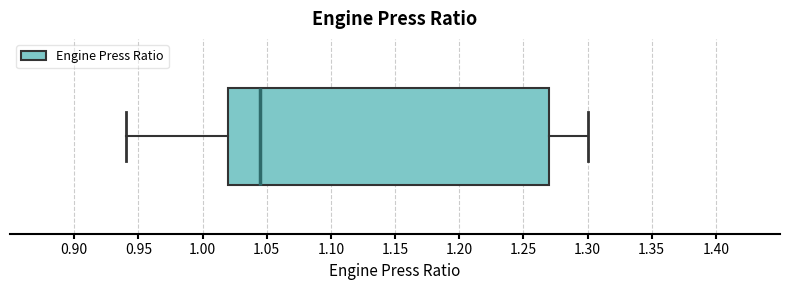

Read this box plot against the x-axis: the position of the median line, the range covered by the box, and the ends of both whiskers. The values are not printed on the chart, so give them approximately, as read against the axis.

median 1.045, box 1.020 to 1.270, whiskers 0.940 to 1.300